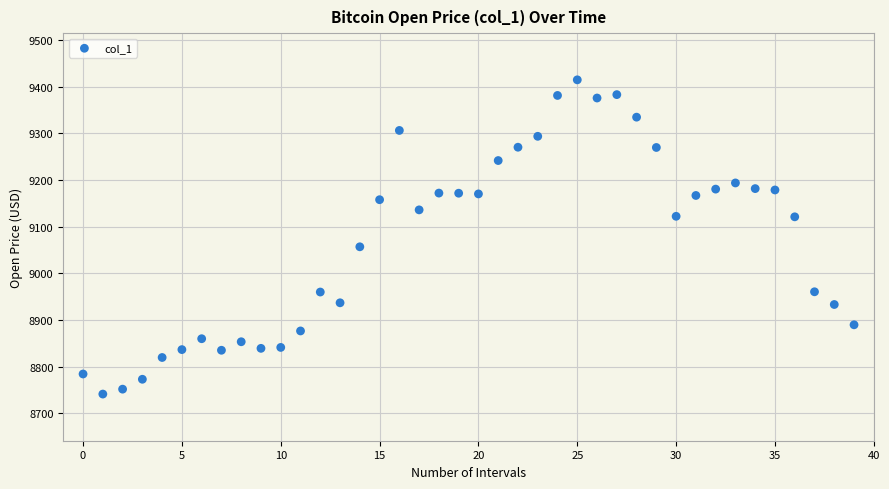

What is the range of Y values (max minus min)?

673.5